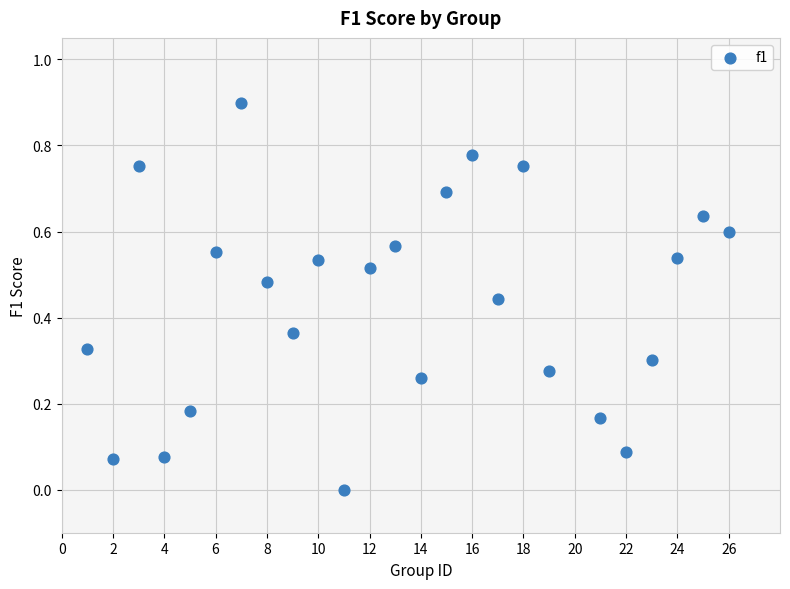

What is the range of Y values (max minus min)?

0.9